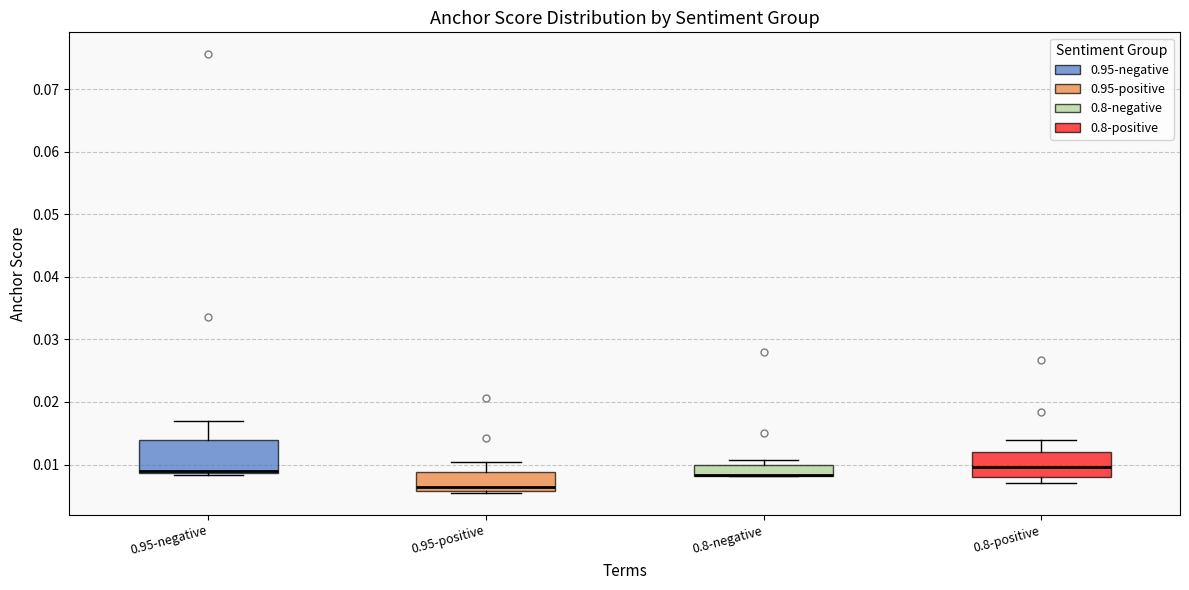

Where is the lower edge of the box for 0.8-negative on the y-axis? The values are not printed on the chart, so give them approximately, as read against the axis.

0.008